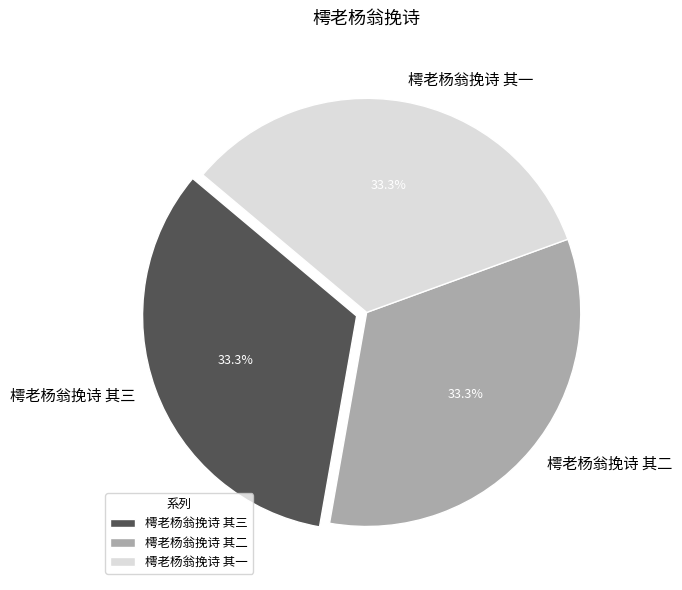

What percentage is NOT represented by 樗老杨翁挽诗 其三?

66.7%